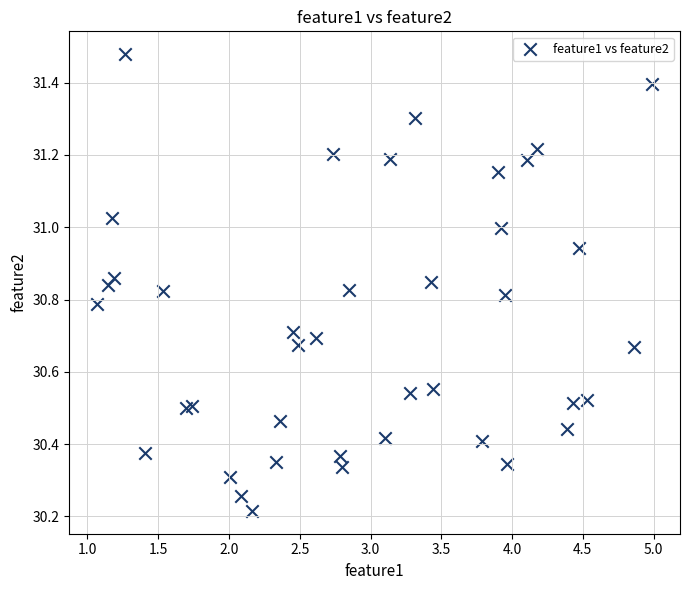

What is the range of Y values (max minus min)?

1.3